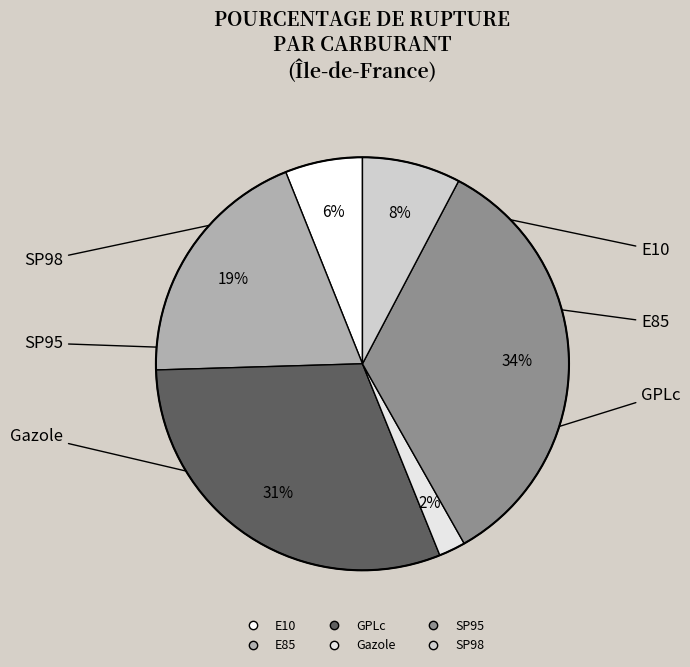

To the nearest percent, what portion does SP95 represent?

34%